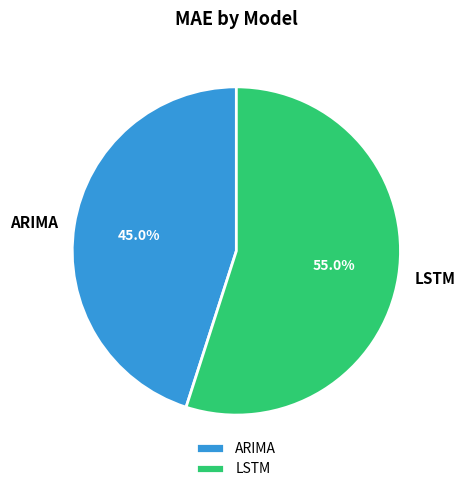

What percentage is the ARIMA slice, to the nearest percent?

45%